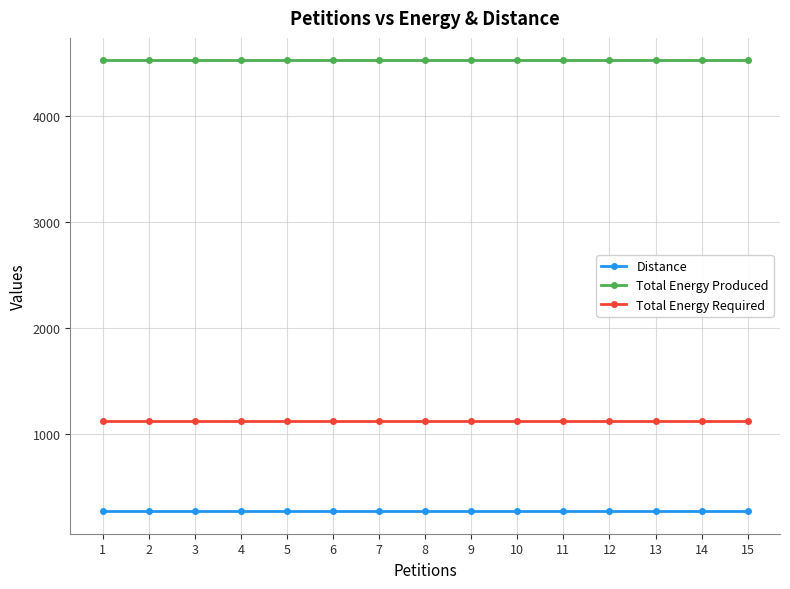

What are all the series names shown in the legend?

Distance, Total Energy Produced, Total Energy Required